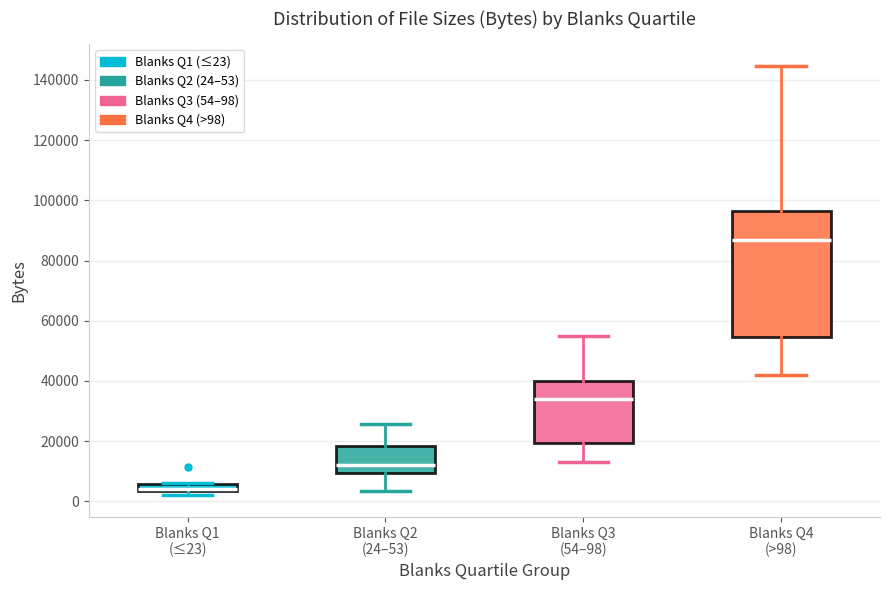

Comparing the boxes themselves (not the whiskers), which one is the tallest?

Blanks Q4 (>98)